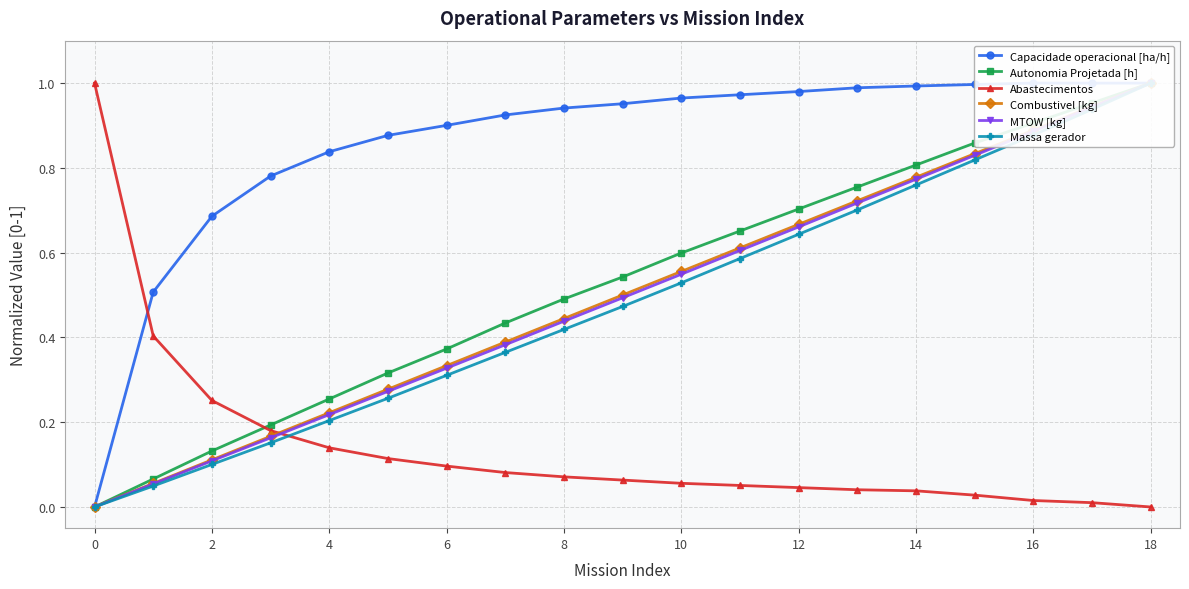

The value of Massa gerador at 16 is 1.4. True or false?

False